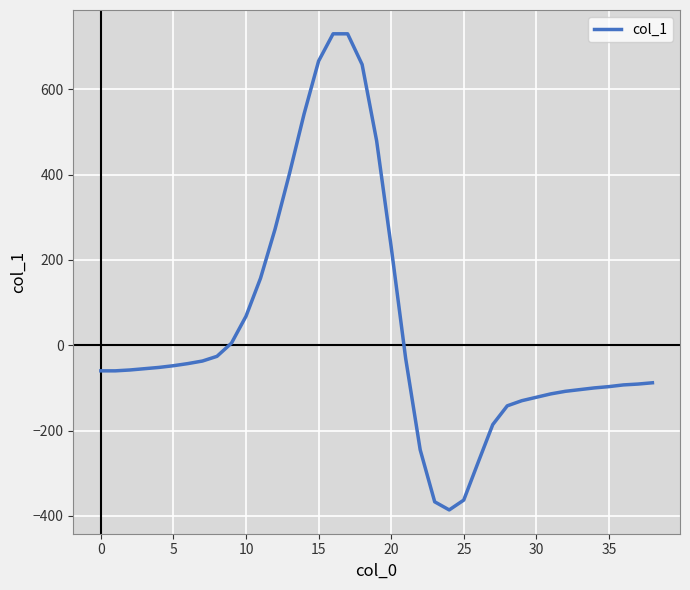

Does the chart have visible grid lines?

Yes